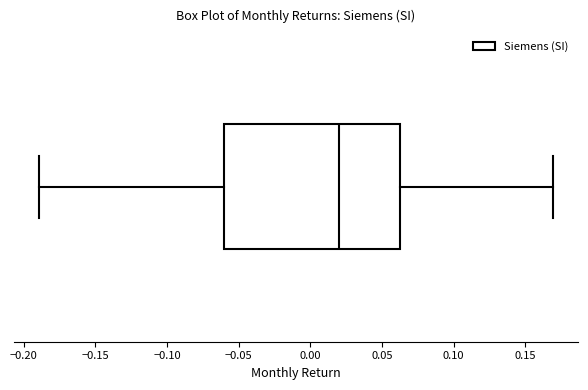

Transcribe this box plot: give where the median line is, the range the box spans, and where the two whiskers end, as read against the x-axis. The values are not printed on the chart, so give them approximately, as read against the axis.

median 0.02, box -0.06 to 0.06, whiskers -0.19 to 0.17